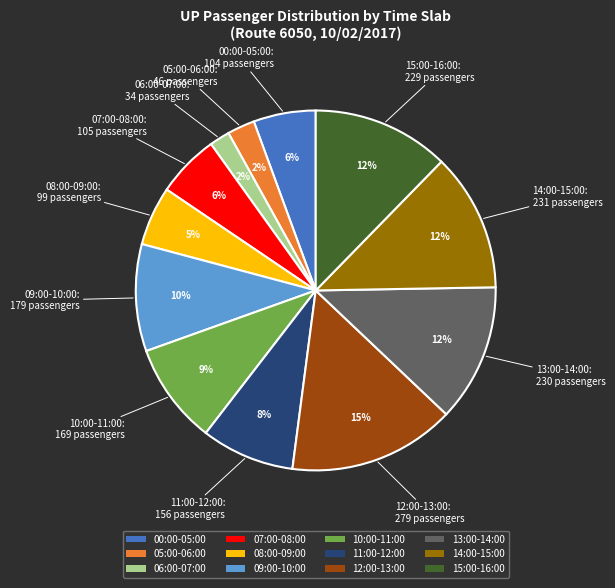

True or false: 06:00-07:00 accounts for 2% of the total.

True